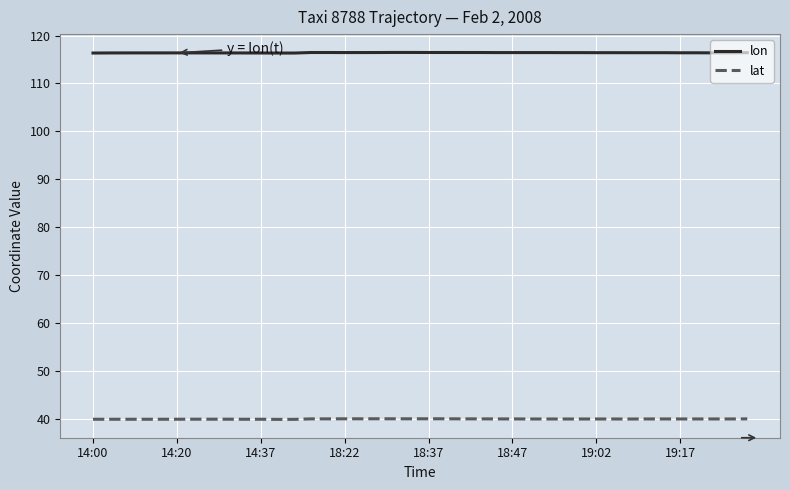

Which series has the largest total across all categories?

lon